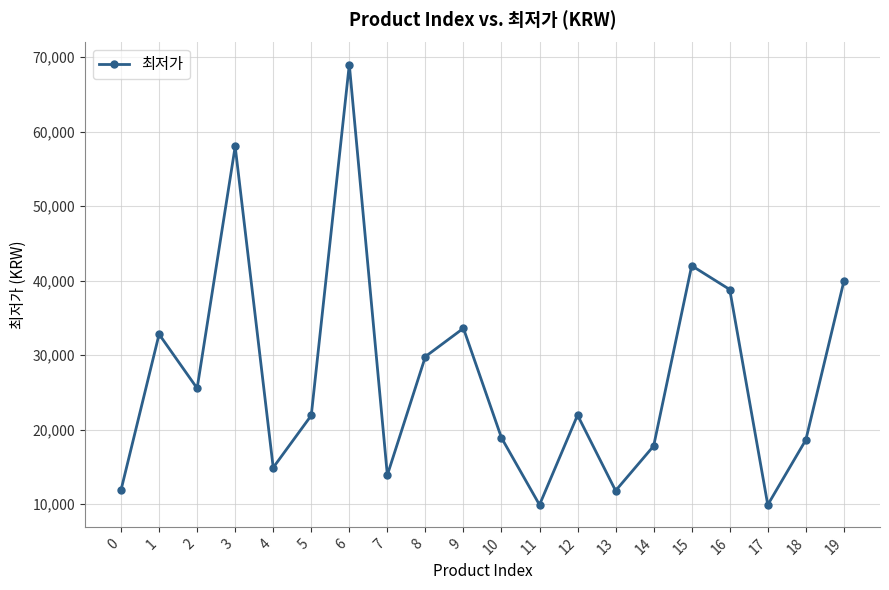

Approximately how many times larger is the value at 6 compared to 2?

2.7